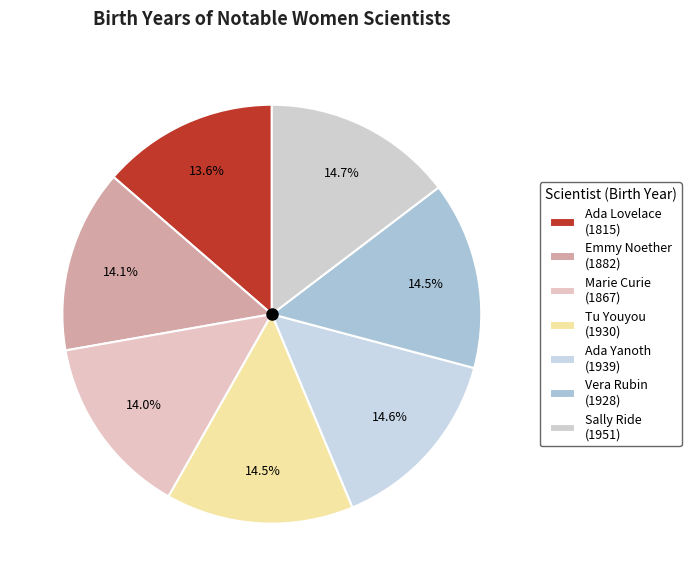

To the nearest percent, what percentage of the pie is Sally Ride?

15%